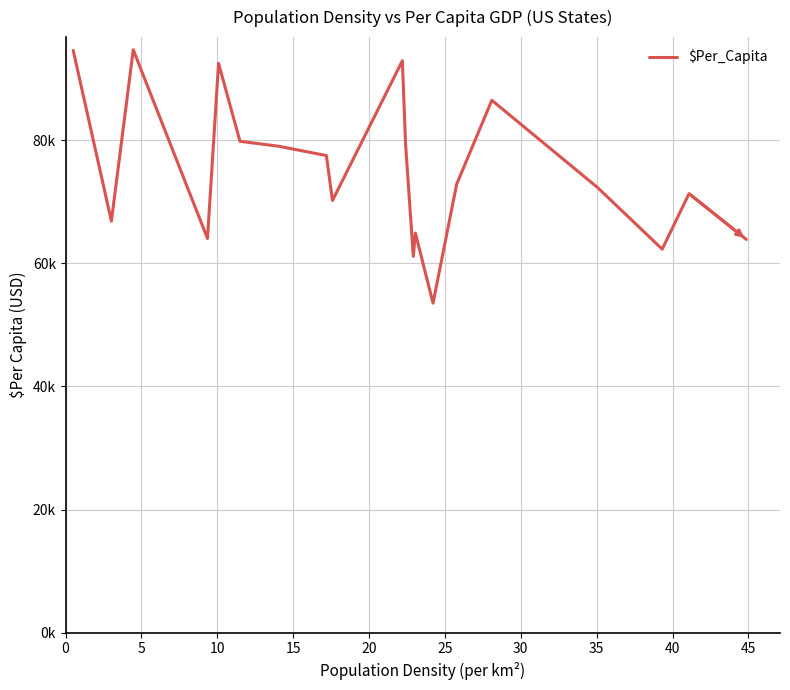

How many points are lower than both their immediate neighbors (excluding endpoints)?

6